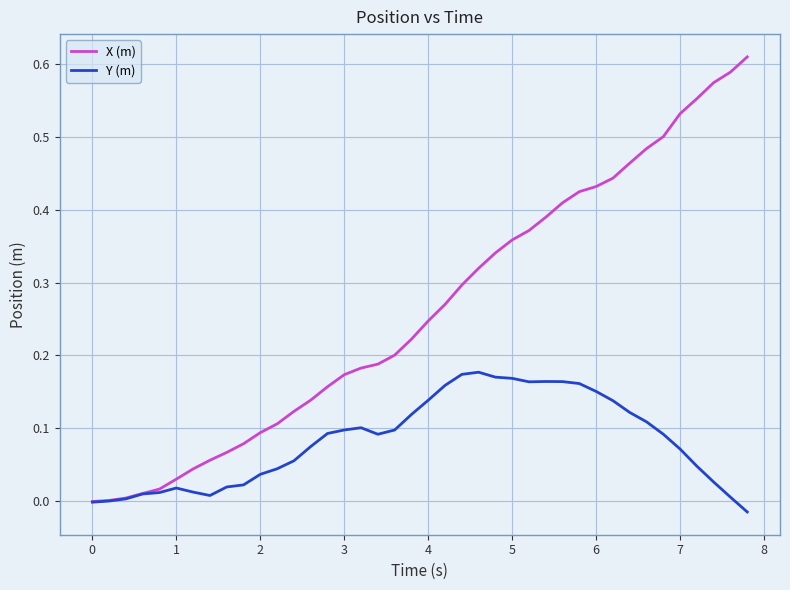

Rank the series by their average value, from highest to lowest.

X (m), Y (m)